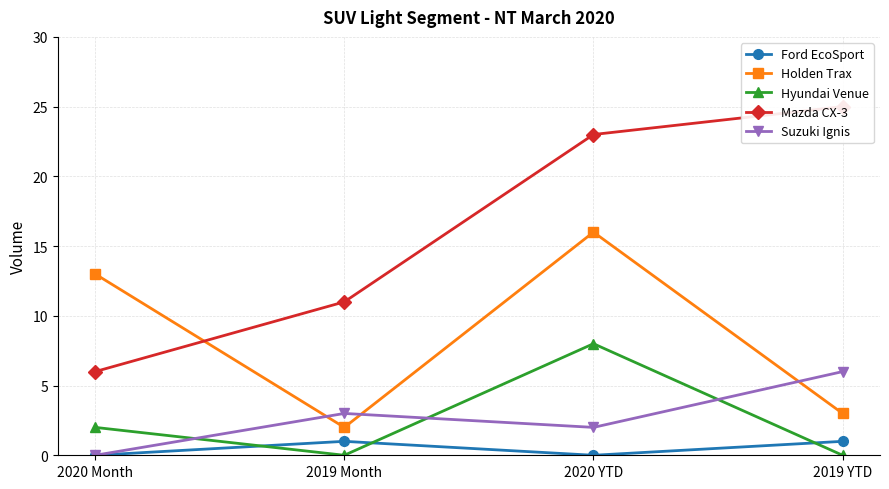

At 2020 Month, list the series in order from largest to smallest.

Holden Trax, Mazda CX-3, Hyundai Venue, Ford EcoSport, Suzuki Ignis